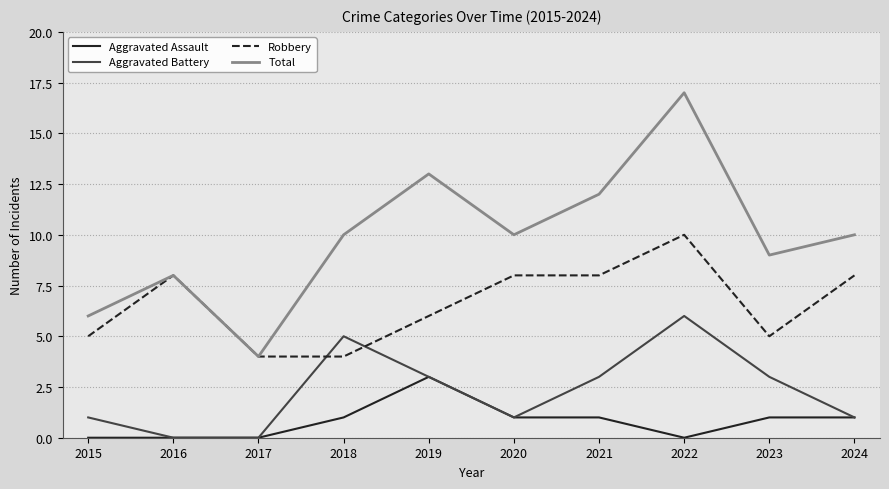

True or false: Aggravated Assault and Robbery intersect in this chart.

False